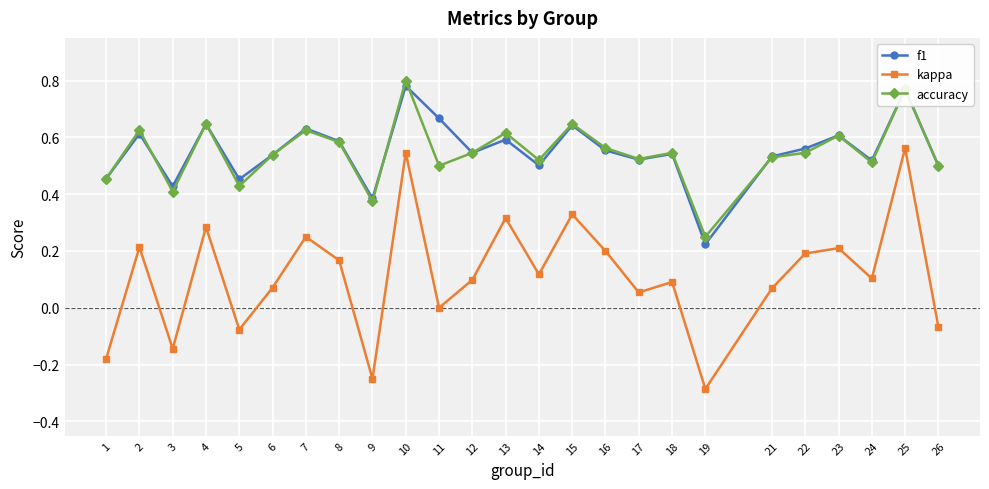

At which category does the chart reach its minimum across all series?

19